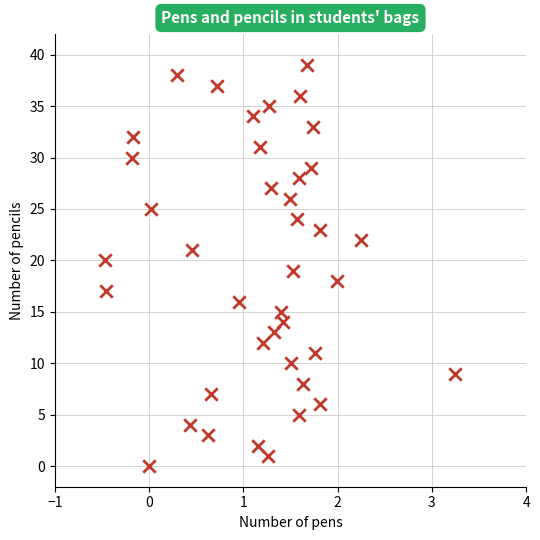

What is the range of Y values (max minus min)?

39